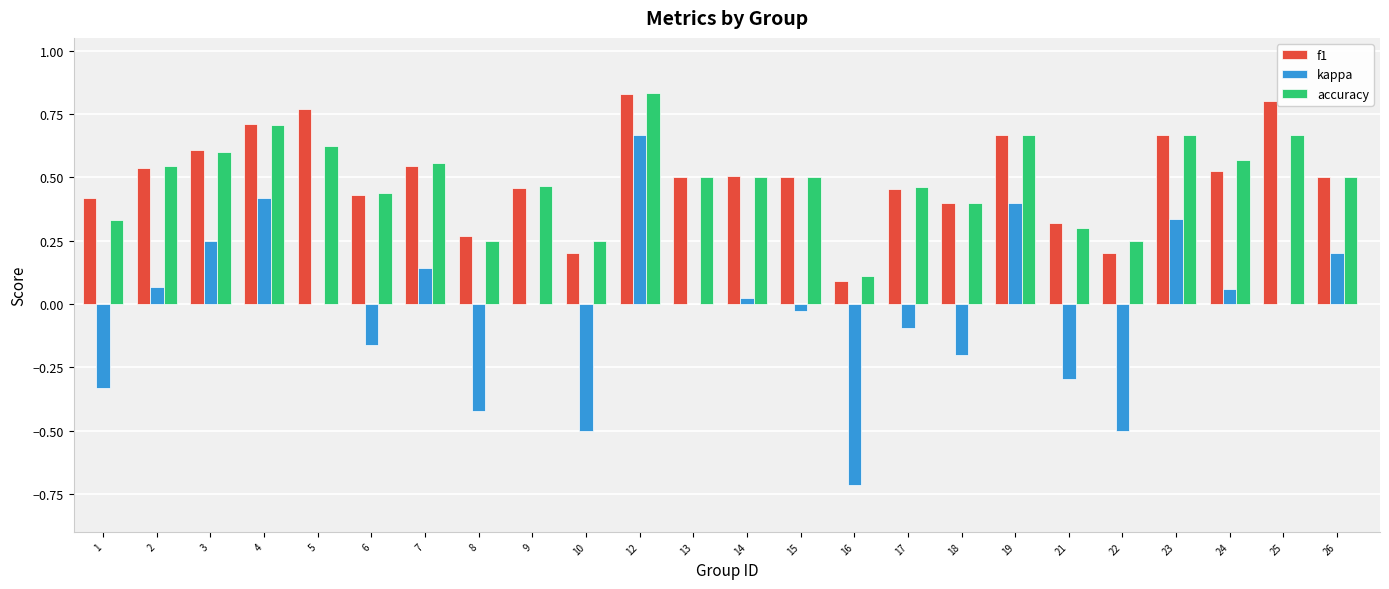

At which category is the sum across all series the highest?

12